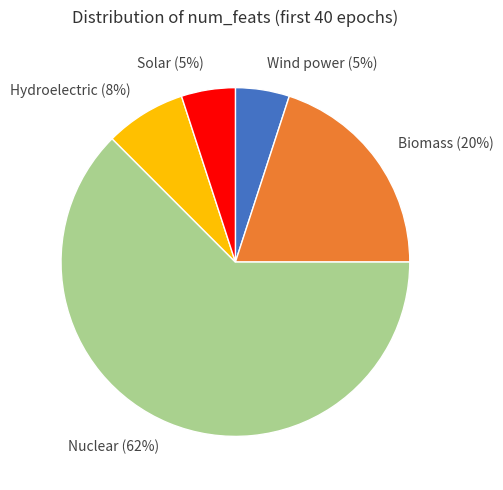

True or false: Nuclear (62%) accounts for 69% of the total.

False